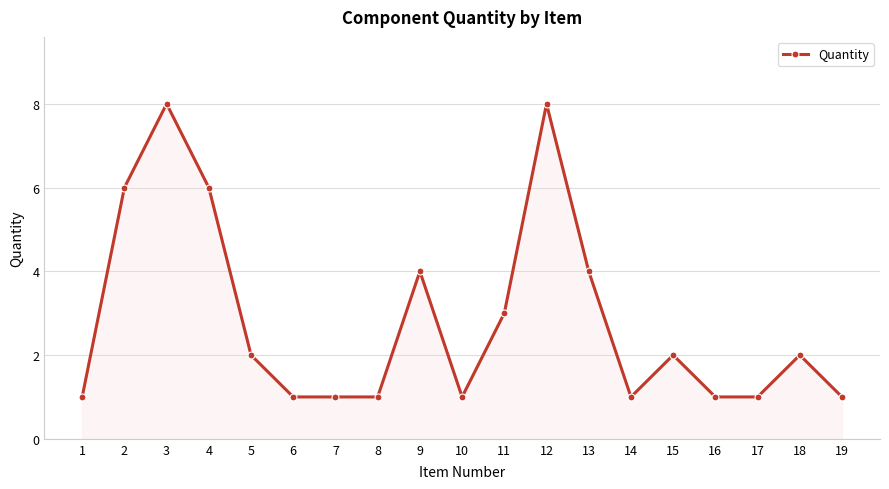

What is the average value?

3